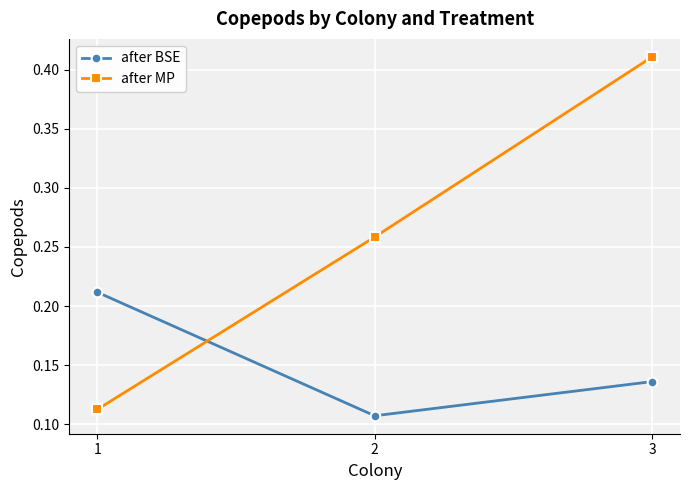

Is the value of after BSE at 2 greater than the value of after MP at 2?

No